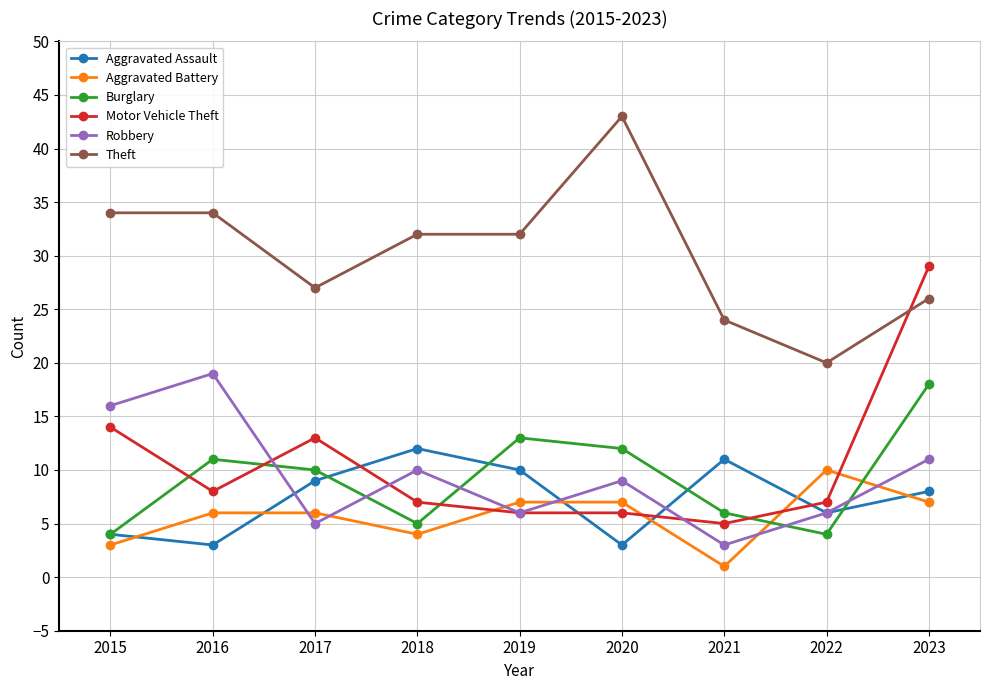

Where does the Burglary series first go above 10?

2016